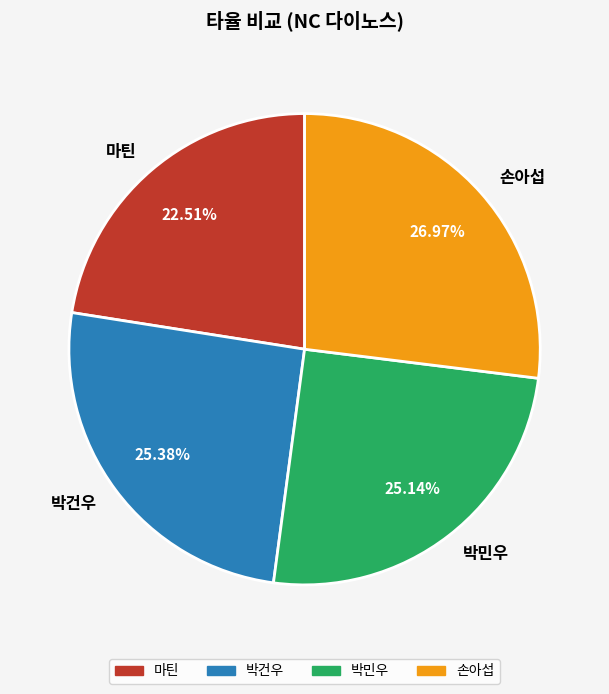

Is the sum of 마틴 and 손아섭 greater than half?

No